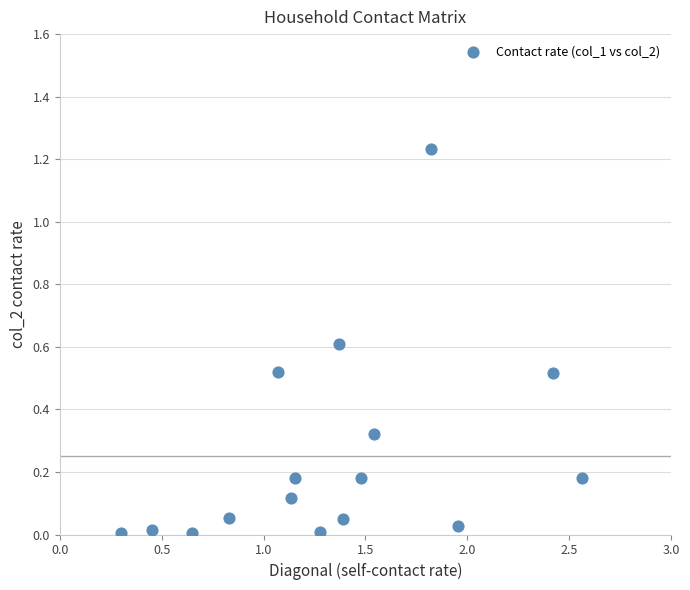

What is the range of X values (max minus min)?

2.3